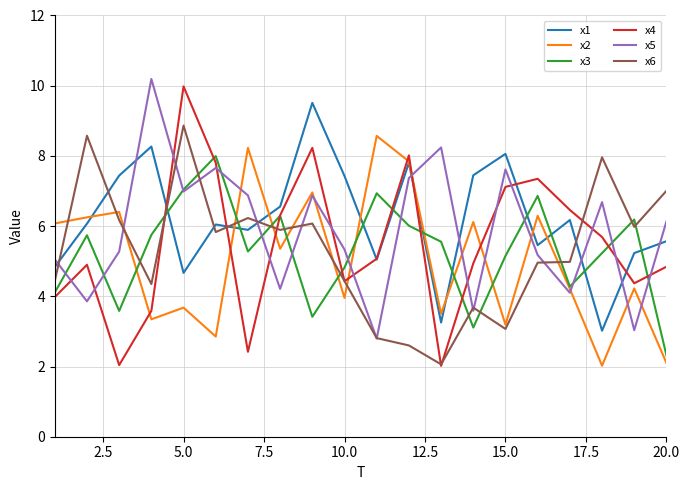

True or false: x1 and x6 cross at least once.

True